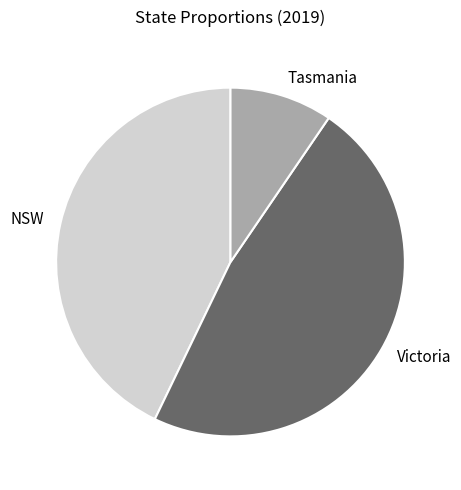

Is the sum of Tasmania and Victoria greater than half?

Yes